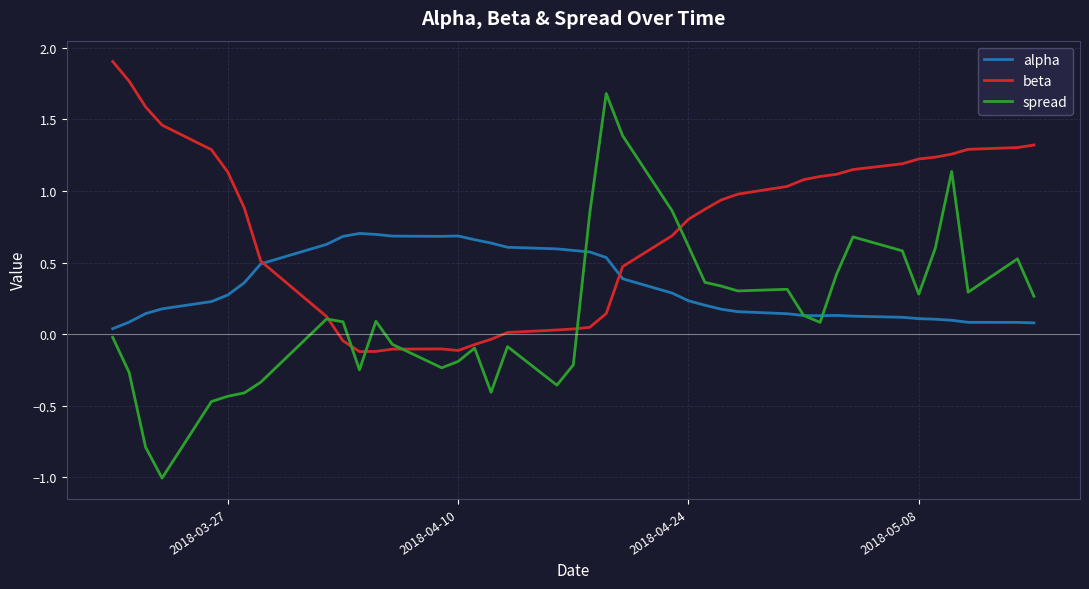

Which series has the largest range (max minus min)?

spread